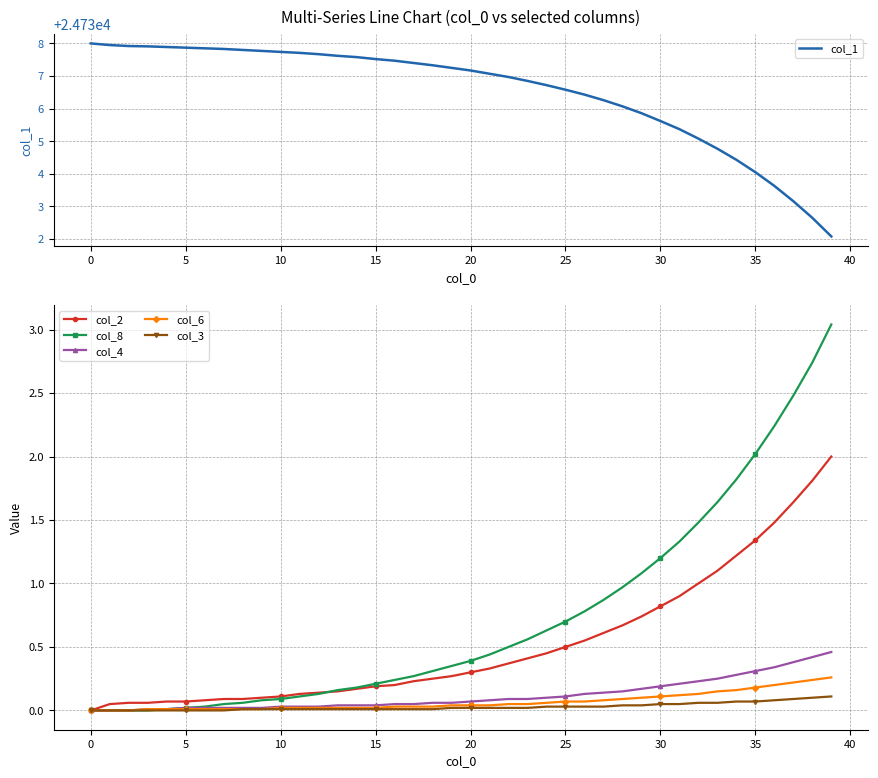

What are all the series names shown in the legend?

col_1, col_2, col_8, col_4, col_6, col_3